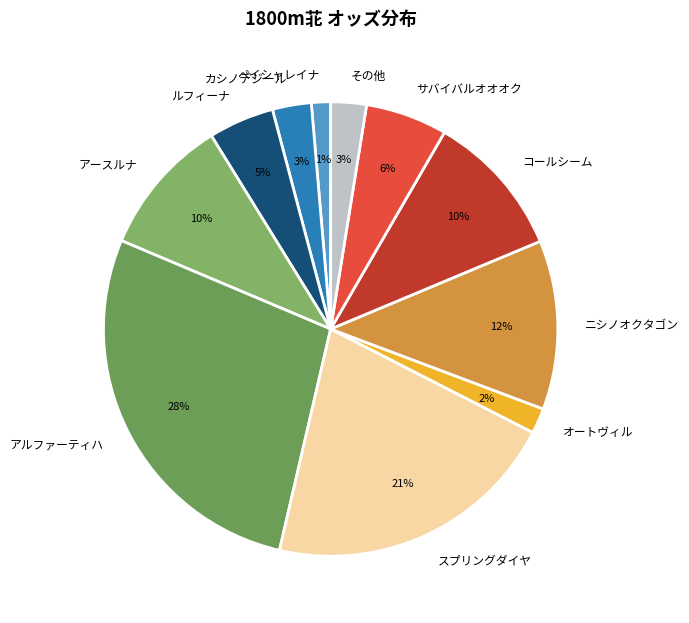

Which slice is the largest?

アルファーティハ